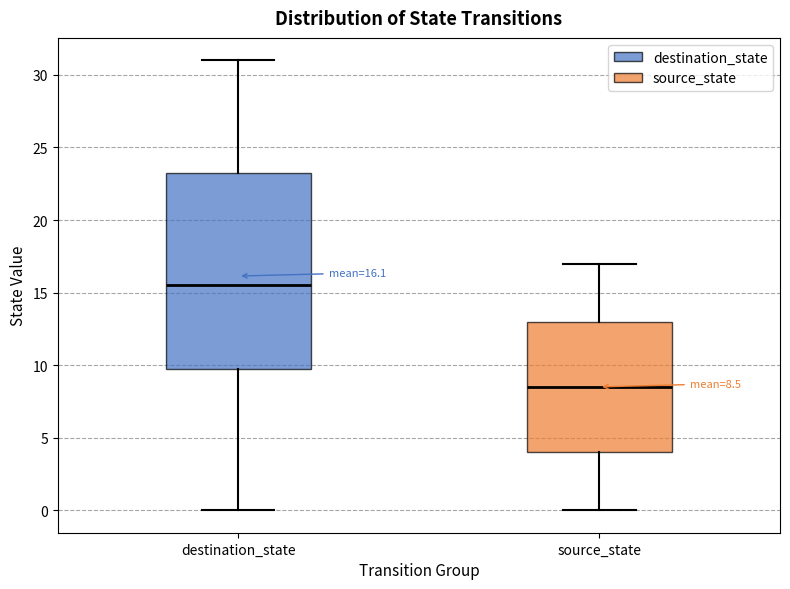

Which box's median line is the highest?

destination_state